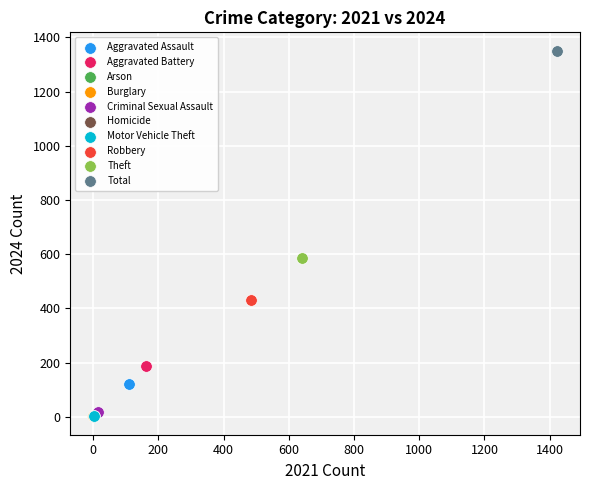

Which series contains the highest Y value?

Total